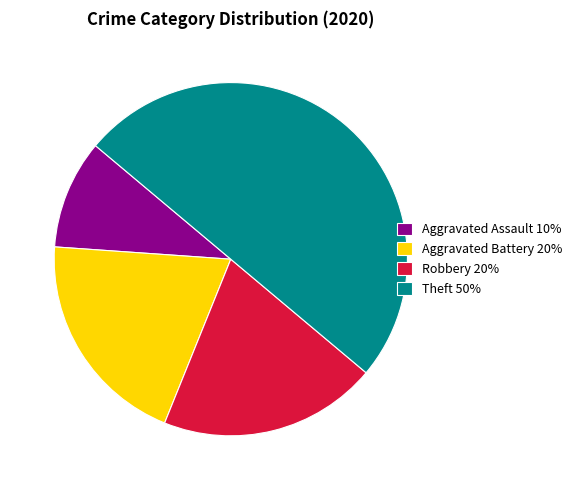

Which has a higher value, Robbery or Theft?

Theft